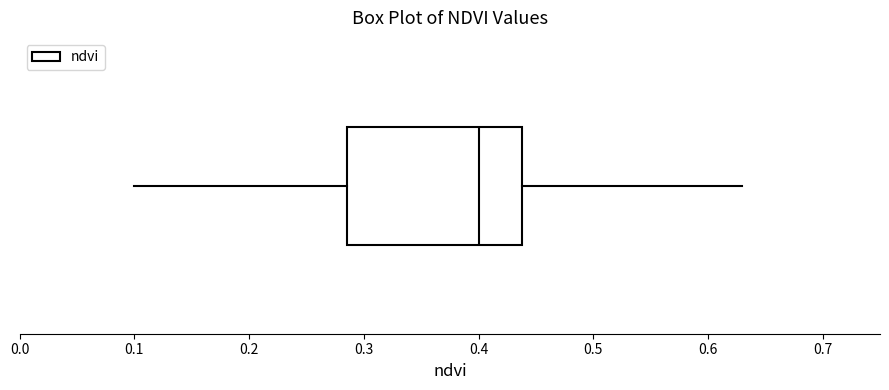

Where does the left whisker of the box end on the x-axis? The values are not printed on the chart, so give them approximately, as read against the axis.

0.10